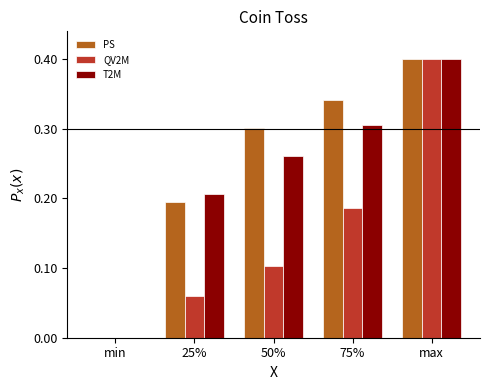

Which category has the highest value in the PS series?

max